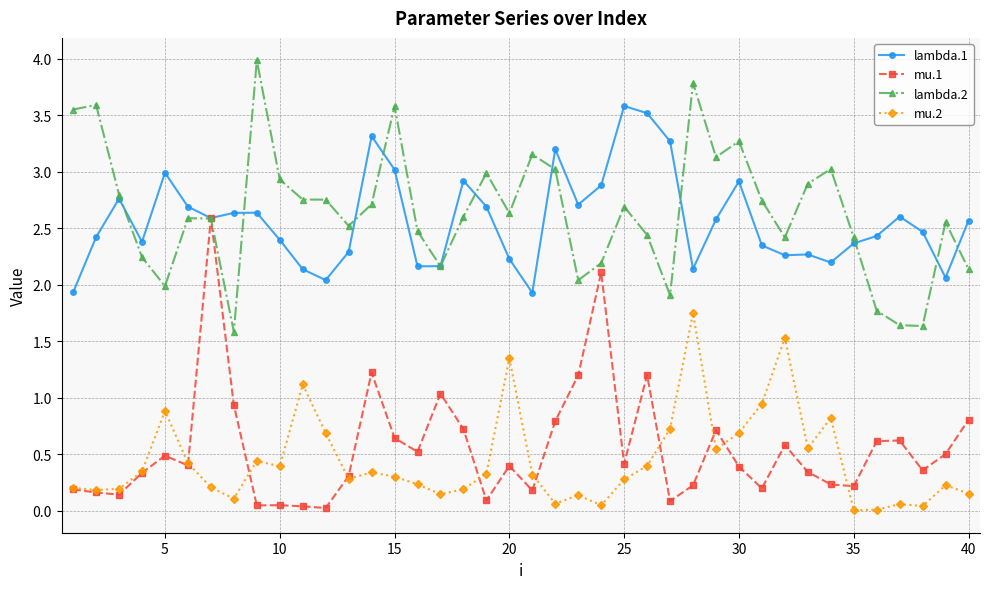

What is the minimum value for lambda.1?

1.9